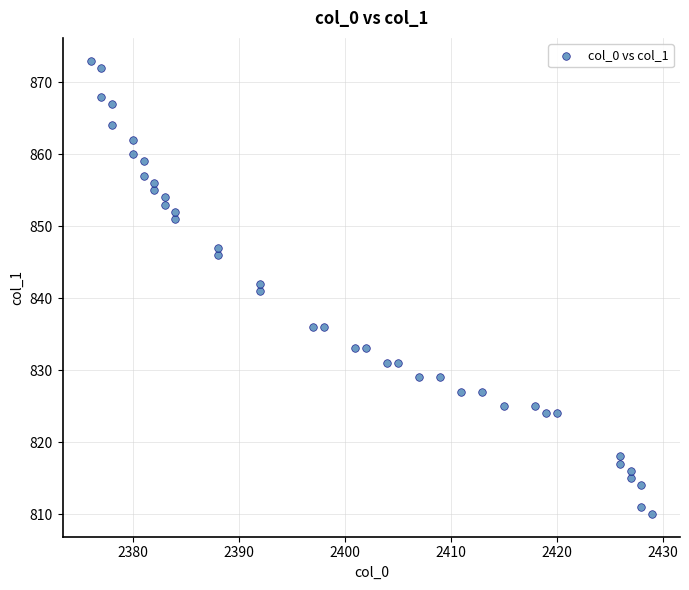

What is the range of Y values (max minus min)?

63